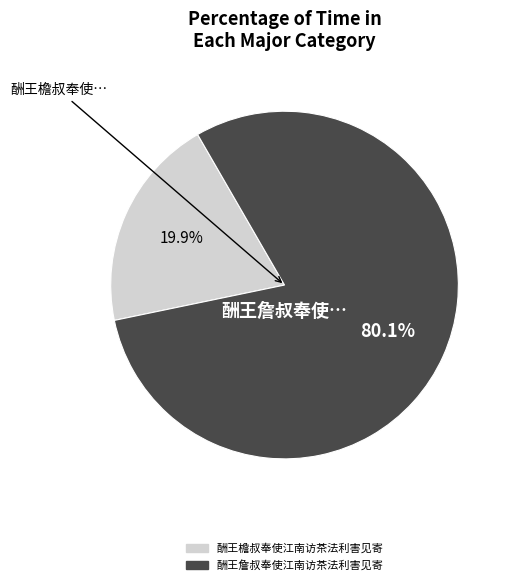

Is the sum of 酬王詹叔奉使江南访茶法利害见寄 and 酬王檐叔奉使江南访茶法利害见寄 greater than half?

Yes